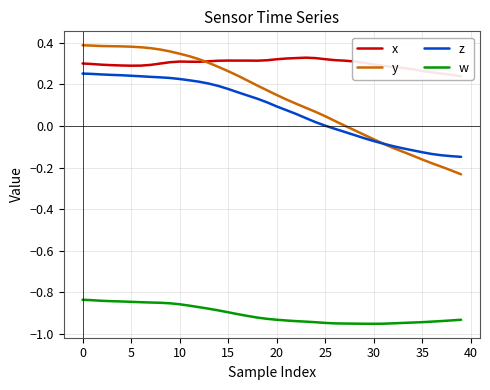

How many categories are shown in the chart?

40